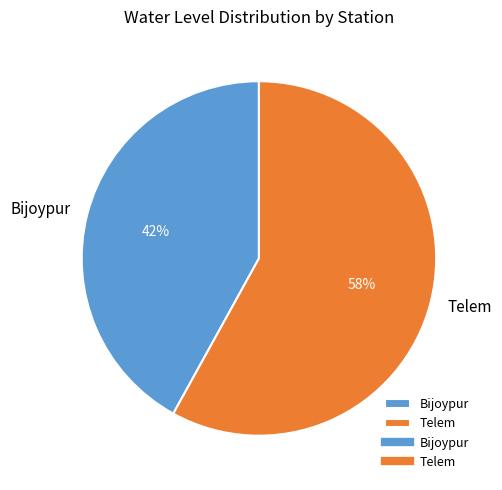

Do Bijoypur and Telem together represent more than half of the pie?

Yes